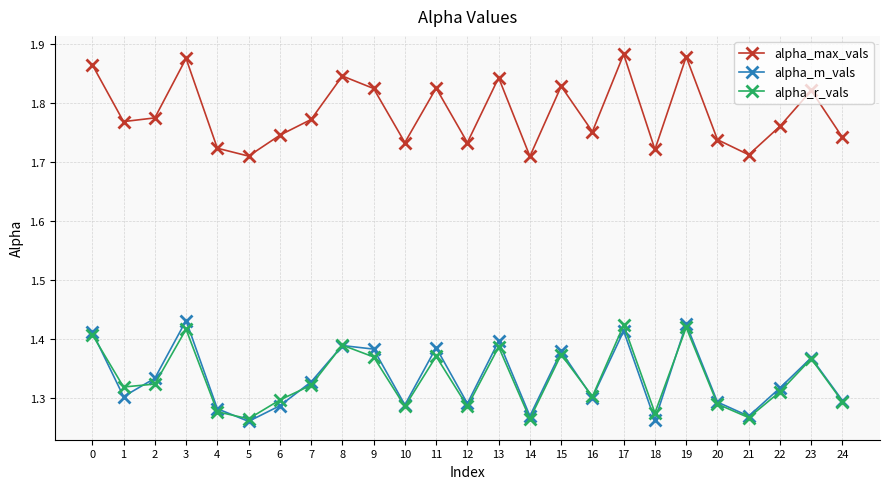

Count the alpha_m_vals values in the range 1 to 2.

25